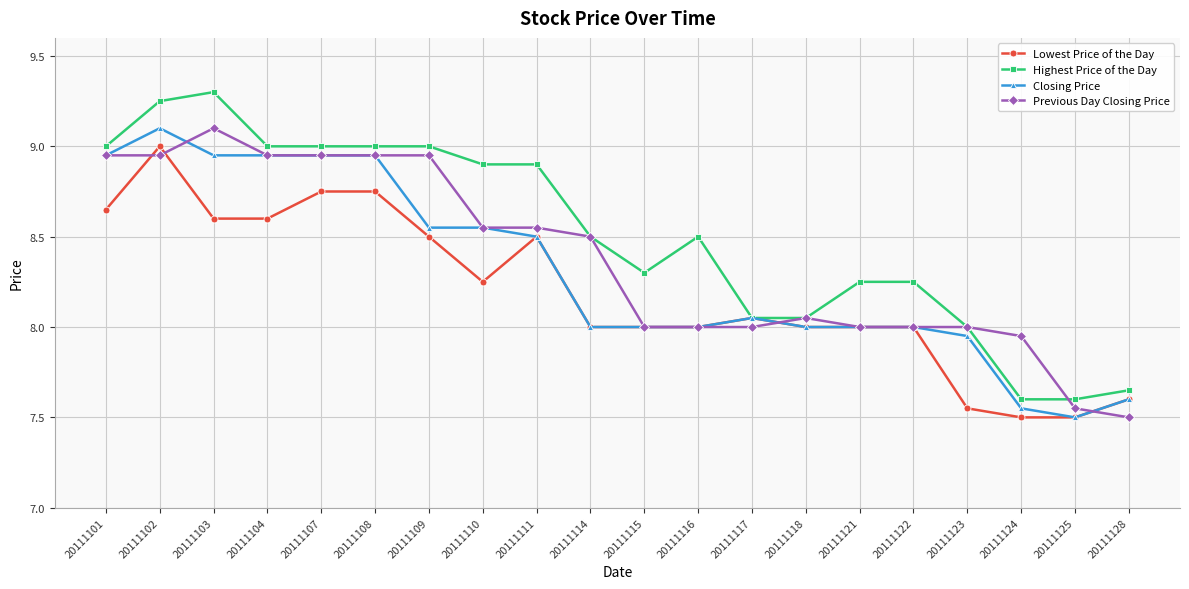

True or false: Lowest Price of the Day and Previous Day Closing Price cross at least once.

True